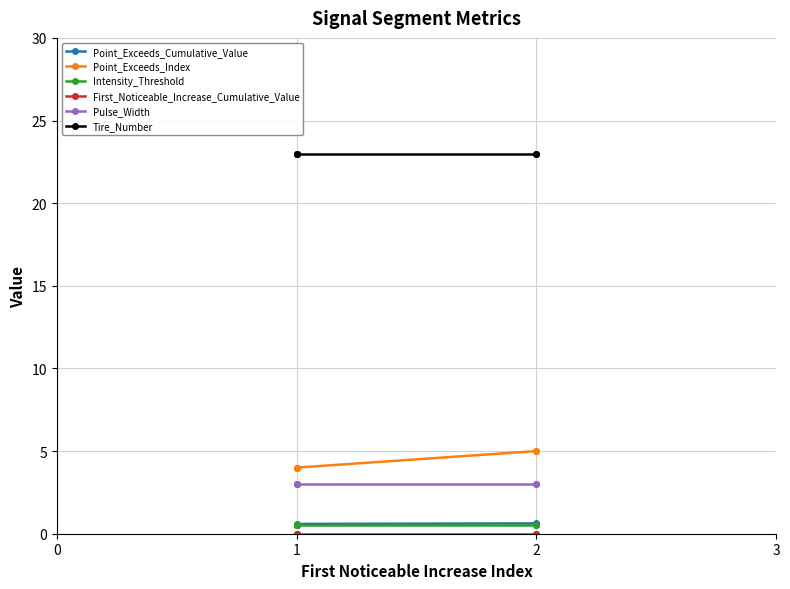

How many distinct data groups are displayed?

6